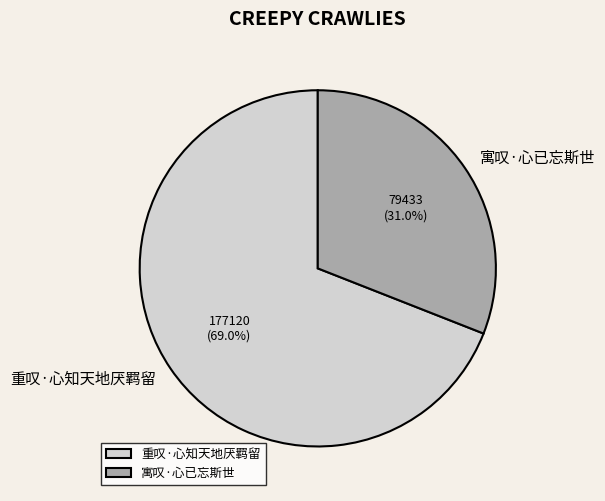

Which slice is the smallest?

寓叹·心已忘斯世